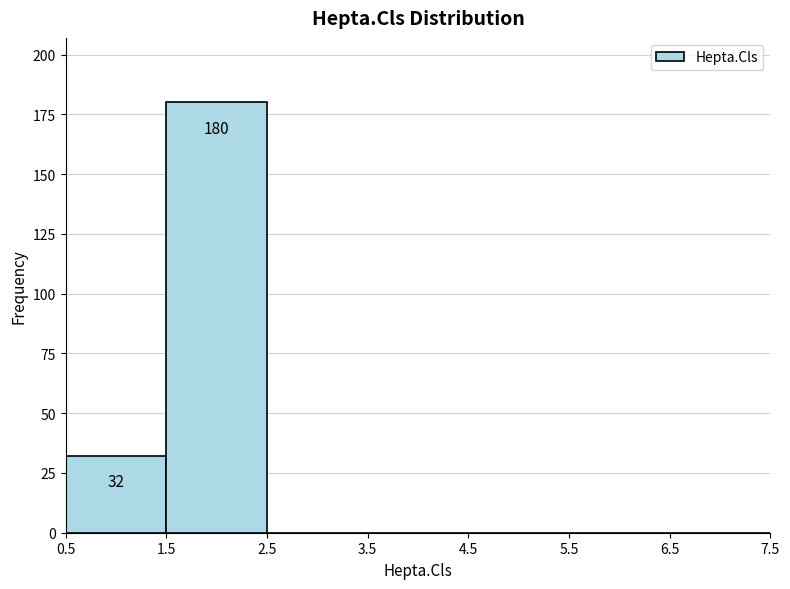

Over which range of the x-axis is the bar tallest?

1.5 to 2.5